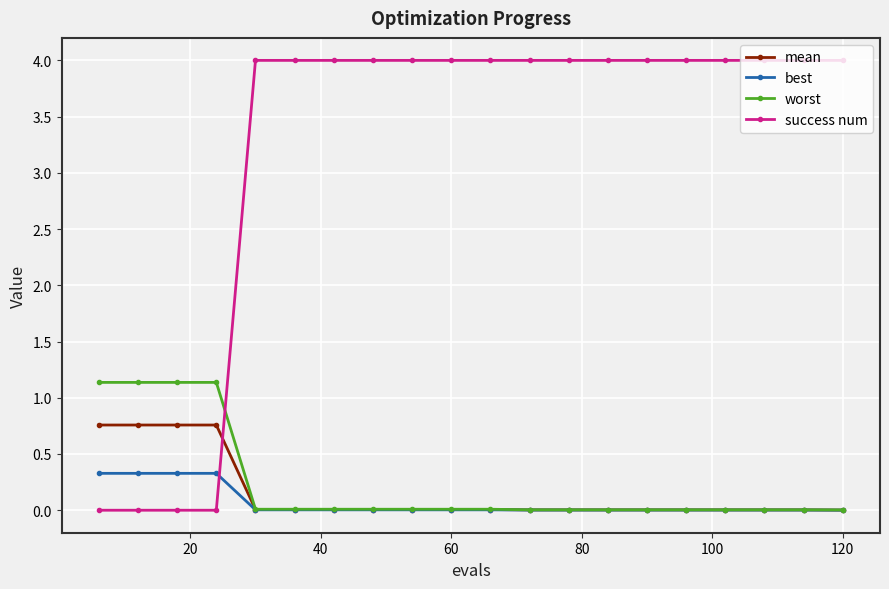

List the series in order of their peak value, lowest first.

best, mean, worst, success num